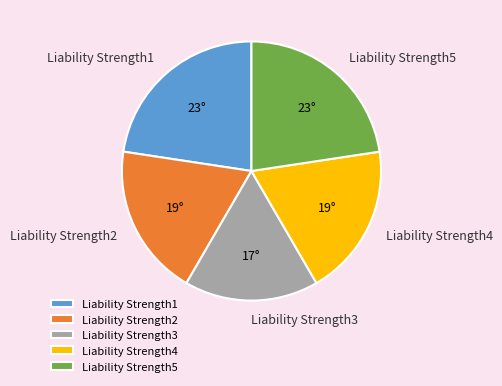

Is it true that Liability Strength4 is 5% of the pie?

False